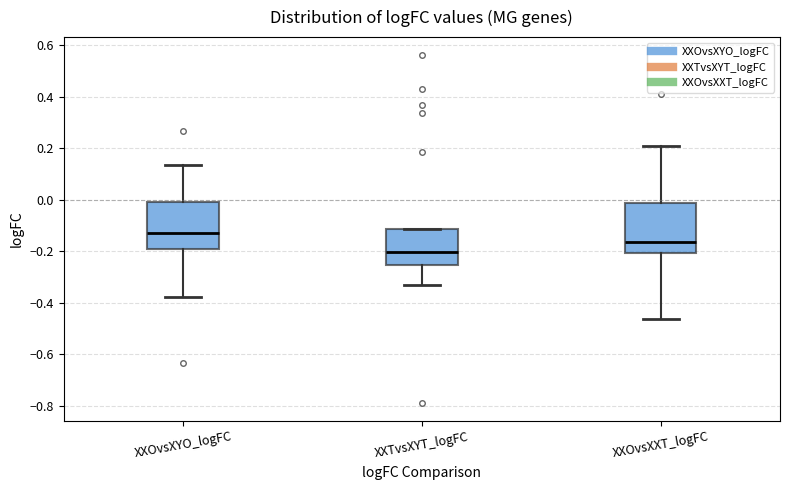

Reading left to right, transcribe this box plot: for each box, give where its median line is, the range the box spans, and where its two whiskers end, as read against the y-axis. The values are not printed on the chart, so give them approximately, as read against the axis.

XXOvsXYO_logFC: median -0.14, box -0.20 to -0.02, whiskers -0.38 to 0.14
XXTvsXYT_logFC: median -0.20, box -0.26 to -0.12, whiskers -0.34 to -0.12
XXOvsXXT_logFC: median -0.16, box -0.20 to -0.02, whiskers -0.46 to 0.20